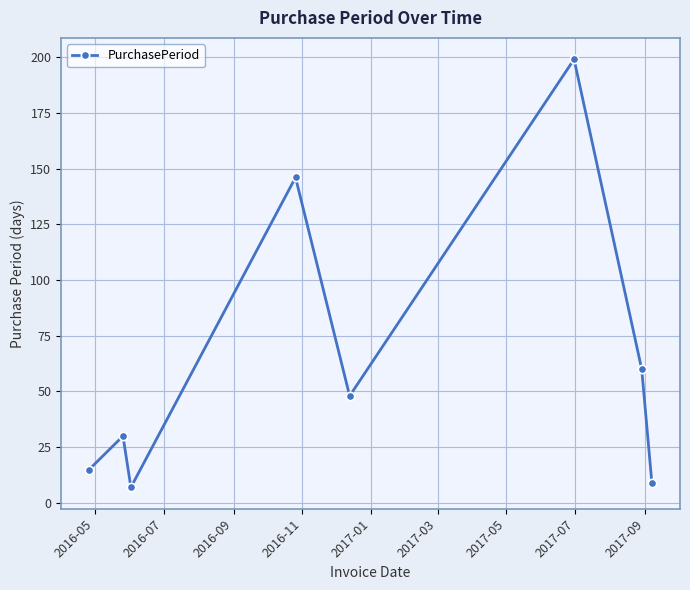

Reading left to right, what are all the values shown in this chart?

15	30	7	146	48	199	60	9